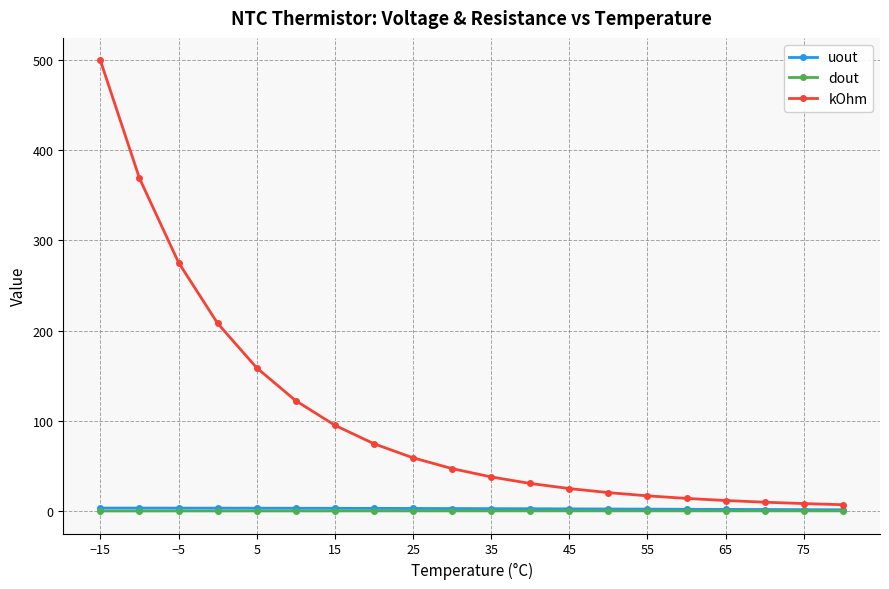

Which series has the largest total across all categories?

kOhm